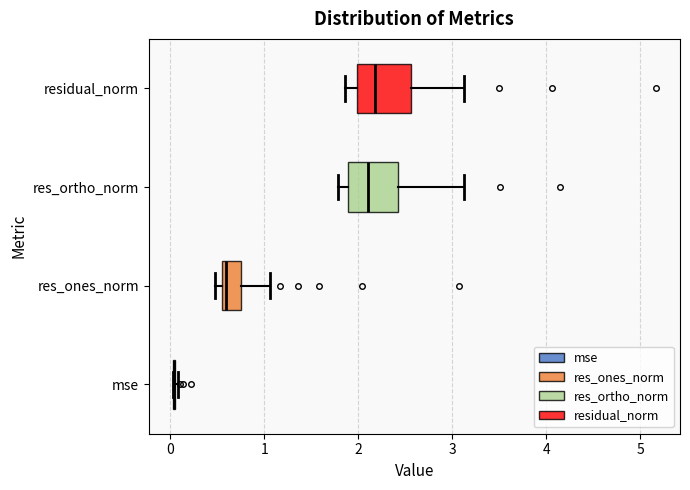

Where does the median line of the box for residual_norm sit on the x-axis? The values are not printed on the chart, so give them approximately, as read against the axis.

2.2